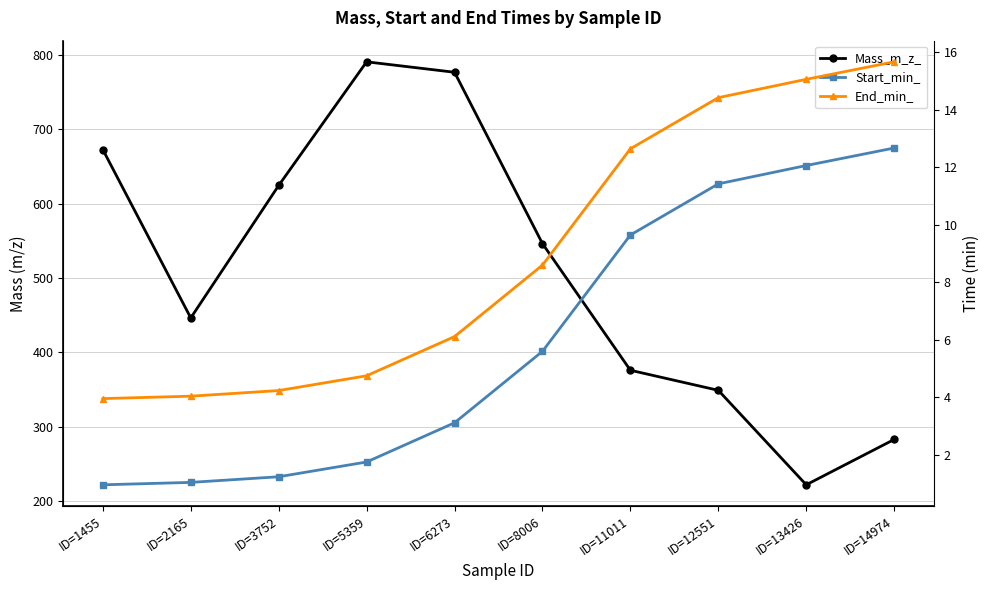

How many values in the End_min_ series are below 8?

5